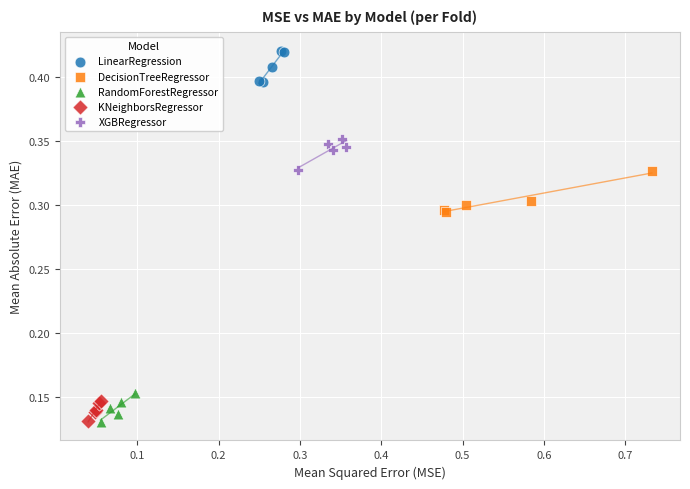

Which series contains the highest Y value?

LinearRegression